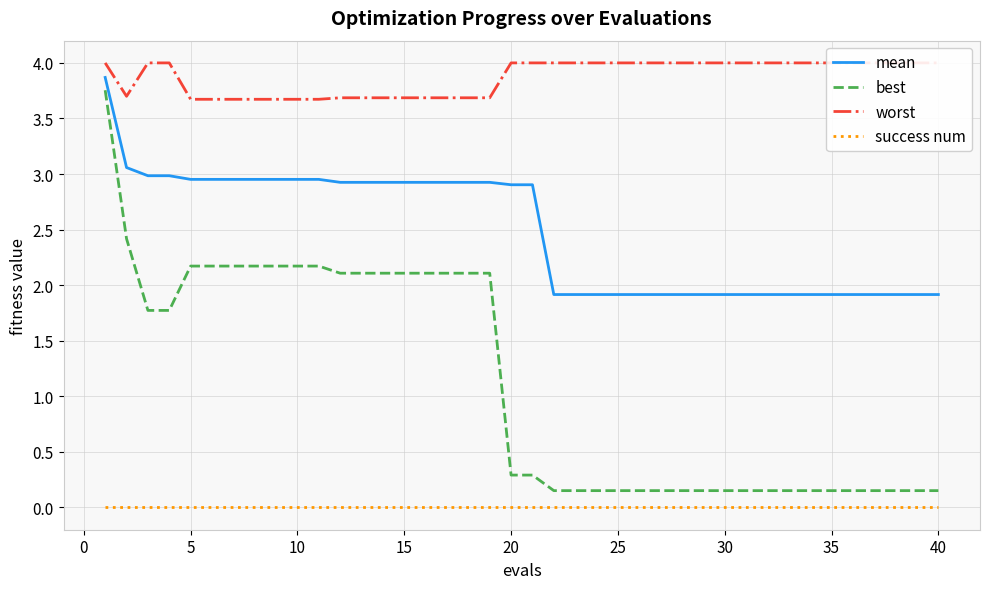

What is the minimum value for best?

0.2